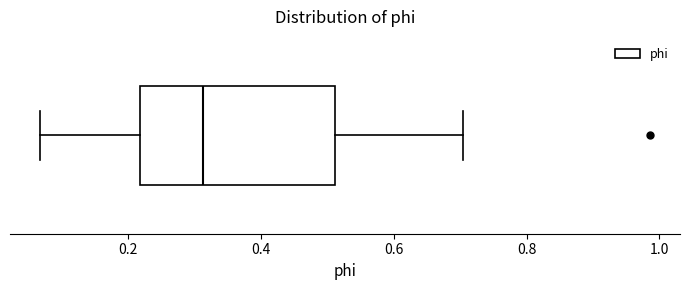

Transcribe this box plot: give where the median line is, the range the box spans, and where the two whiskers end, as read against the x-axis. The values are not printed on the chart, so give them approximately, as read against the axis.

median 0.32, box 0.22 to 0.52, whiskers 0.06 to 0.70